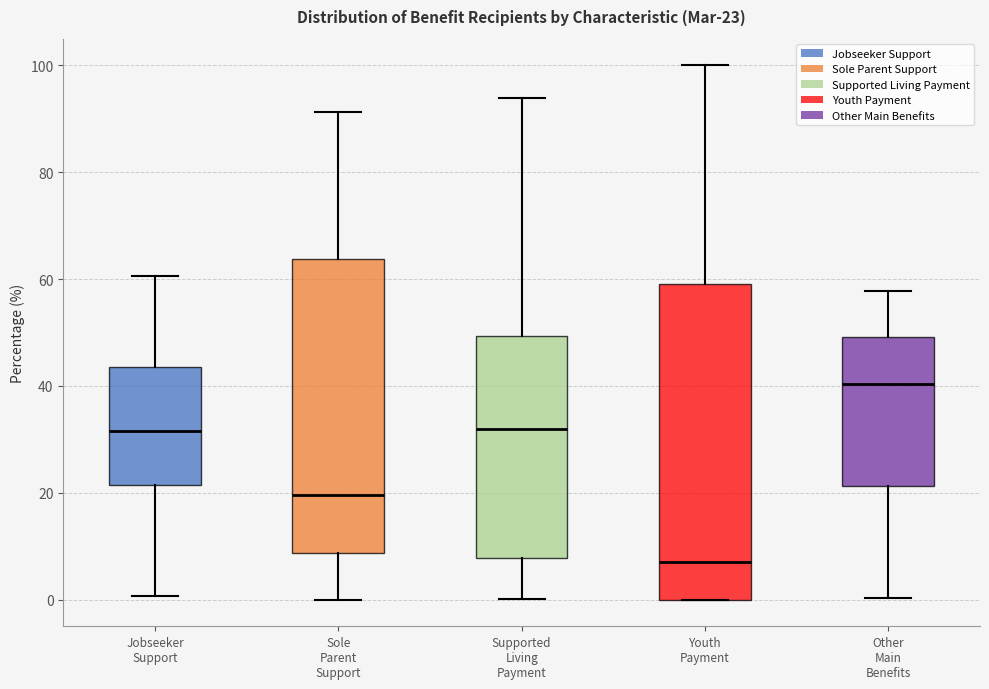

Comparing the boxes themselves (not the whiskers), which one is the tallest?

Youth Payment